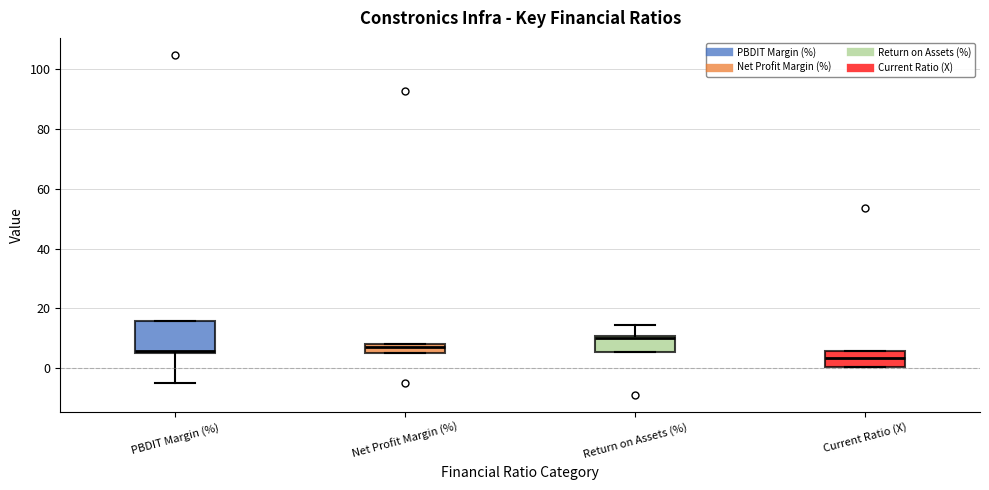

Comparing the boxes themselves (not the whiskers), which one is the tallest?

PBDIT Margin (%)